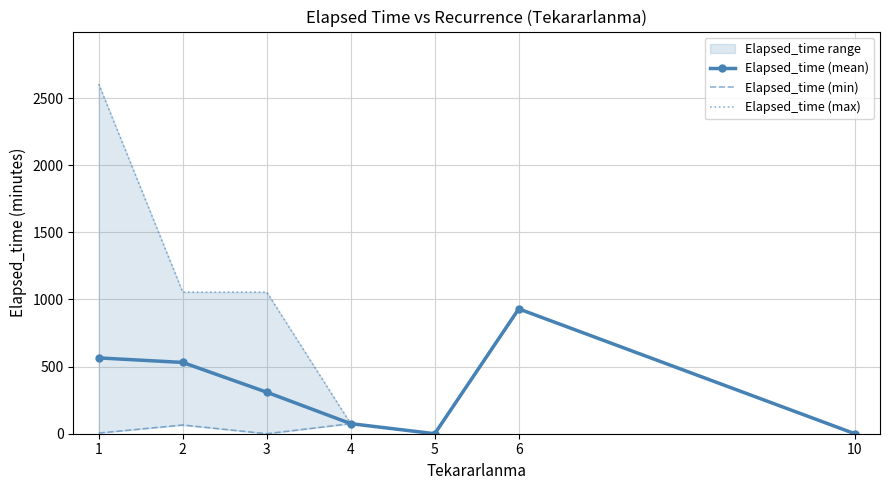

Rank the series by their maximum value, from lowest to highest.

Elapsed_time (mean), Elapsed_time (min), Elapsed_time (max)